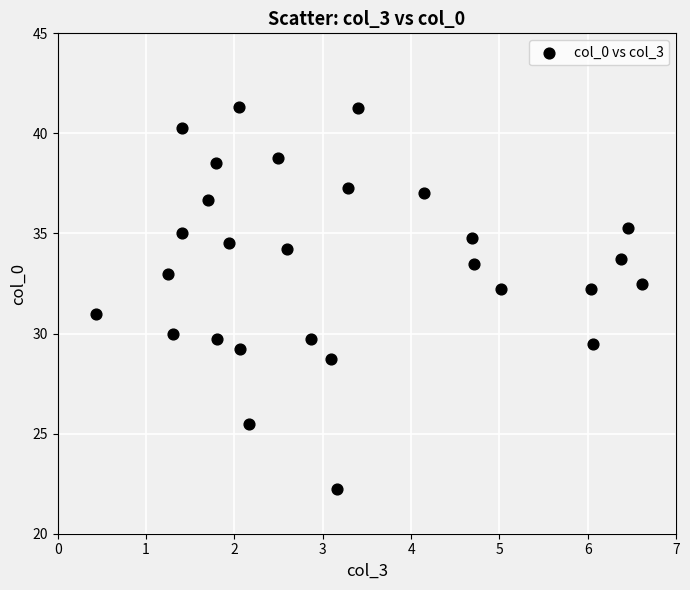

What is the range of Y values (max minus min)?

19.1